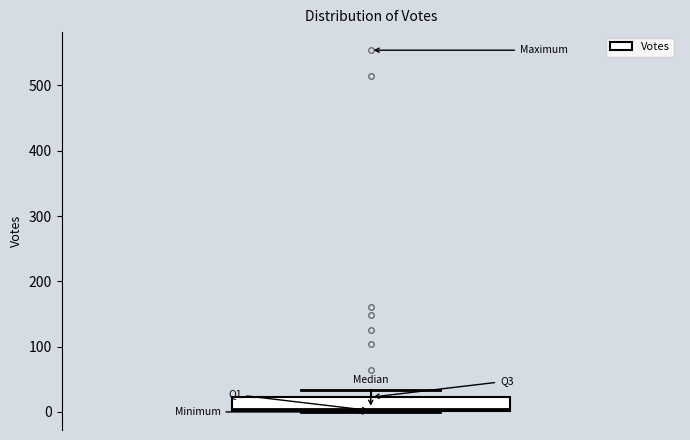

Read this box plot against the y-axis: the position of the median line, the range covered by the box, and the ends of both whiskers. The values are not printed on the chart, so give them approximately, as read against the axis.

median 10, box 0 to 20, whiskers 0 to 30